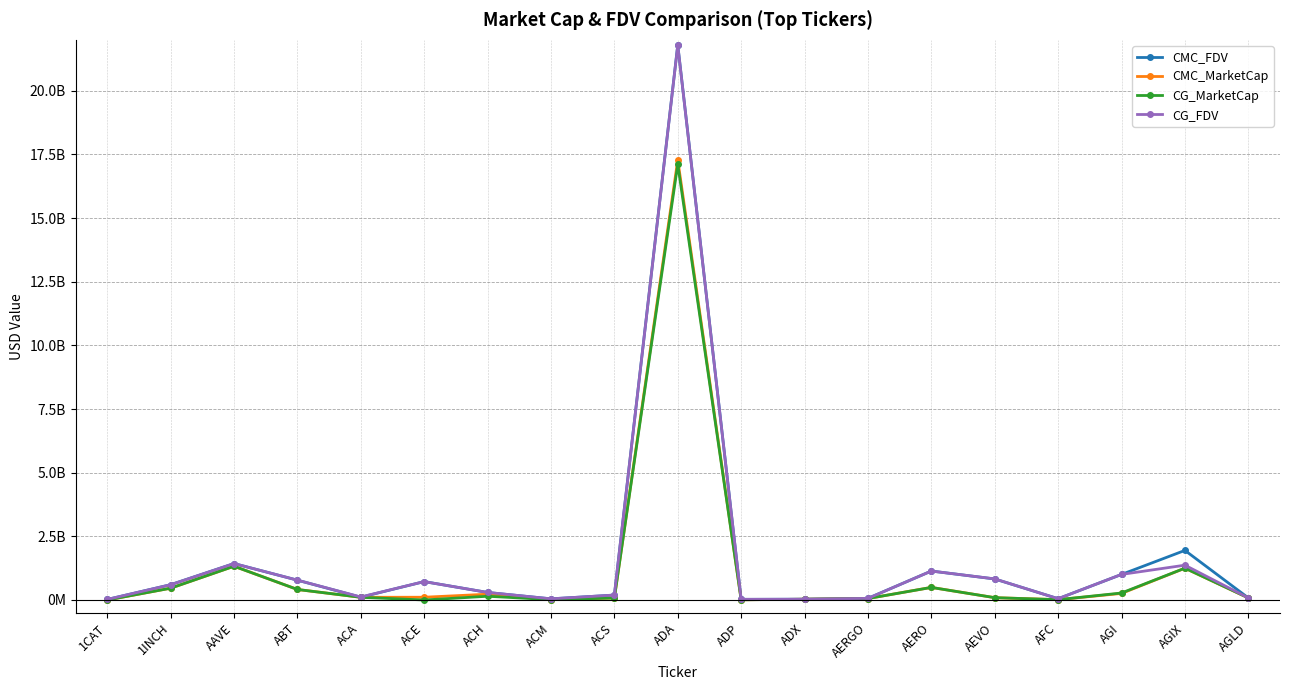

What is the label of the 15th point from the left?

AEVO